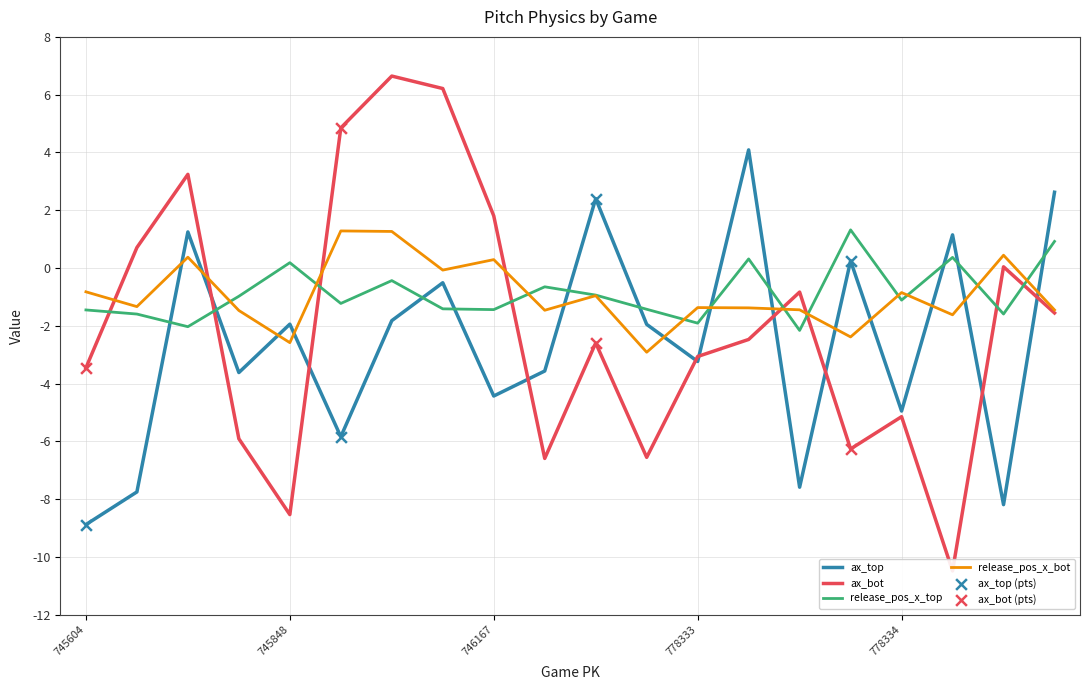

Which series has the largest total across all categories?

release_pos_x_top